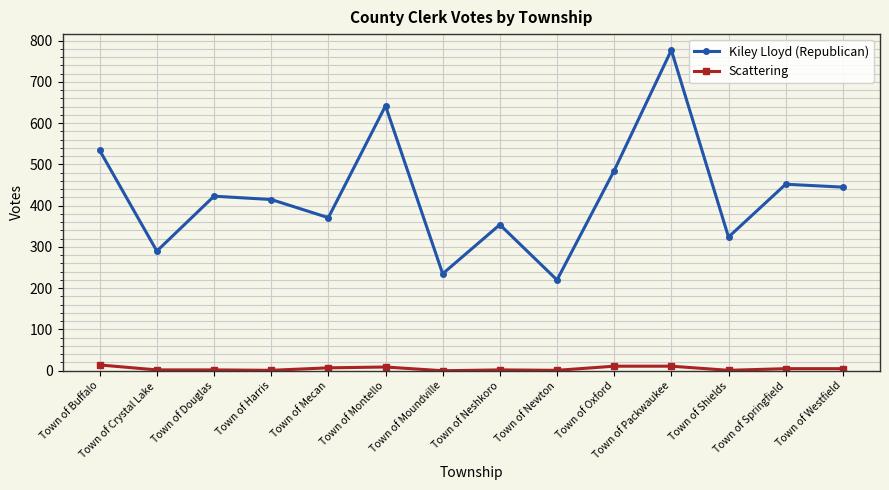

Which series changed the most between Town of Shields and Town of Springfield?

Kiley Lloyd (Republican)